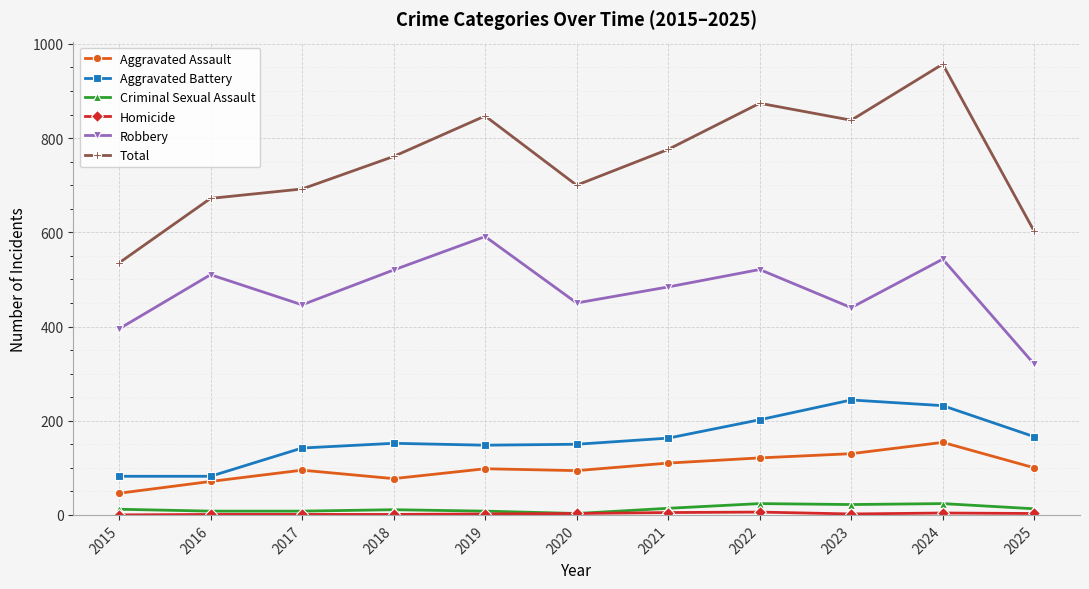

What is the difference between the highest and lowest values at 2023?

836